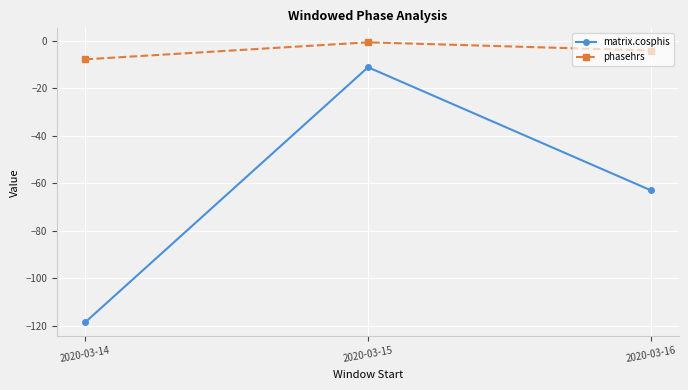

Reading left to right, list all the values displayed in this chart.

matrix.cosphis: -118.4	-11.2	-63.0
phasehrs: -7.9	-0.7	-4.2